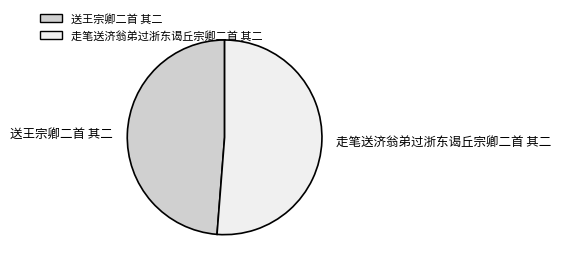

Rank the categories by value from lowest to highest.

送王宗卿二首 其二, 走笔送济翁弟过浙东谒丘宗卿二首 其二